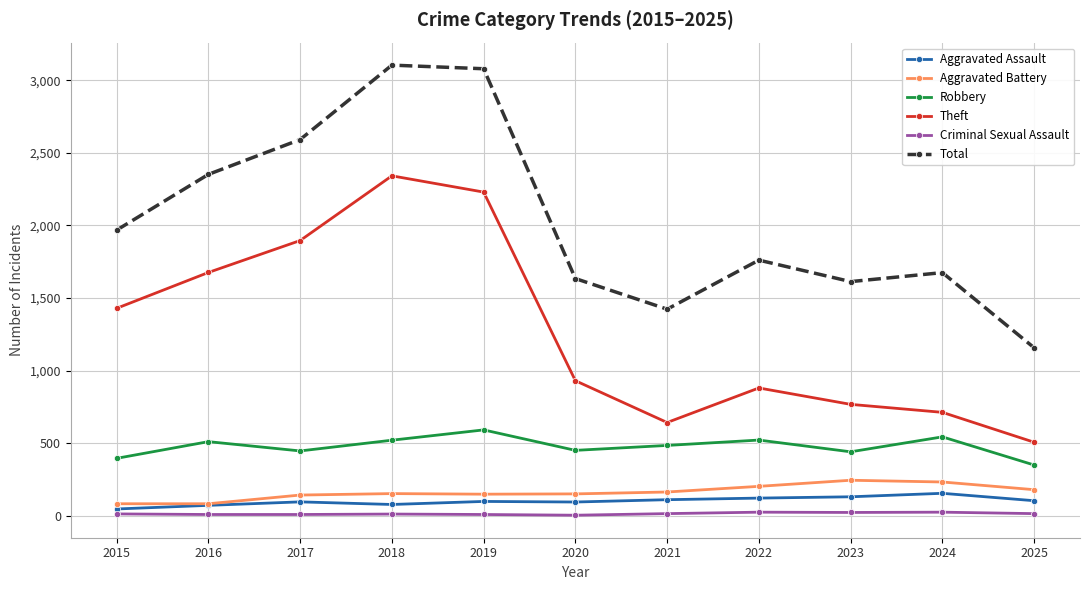

At 2018, list the series in order from largest to smallest.

Total, Theft, Robbery, Aggravated Battery, Aggravated Assault, Criminal Sexual Assault